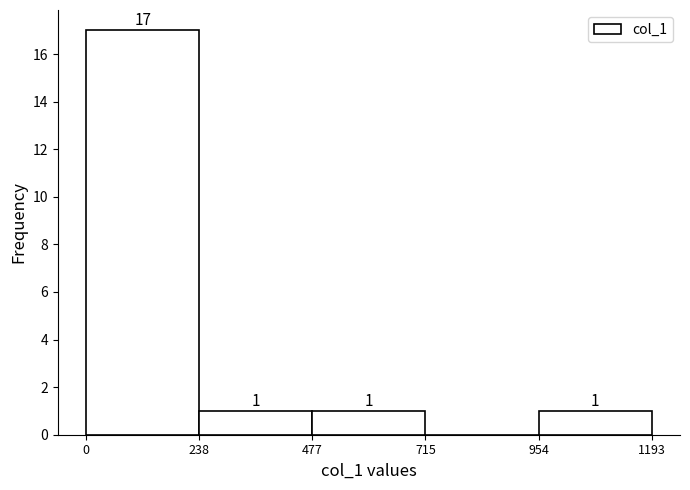

Which range on the x-axis has the tallest bar?

0 to 238